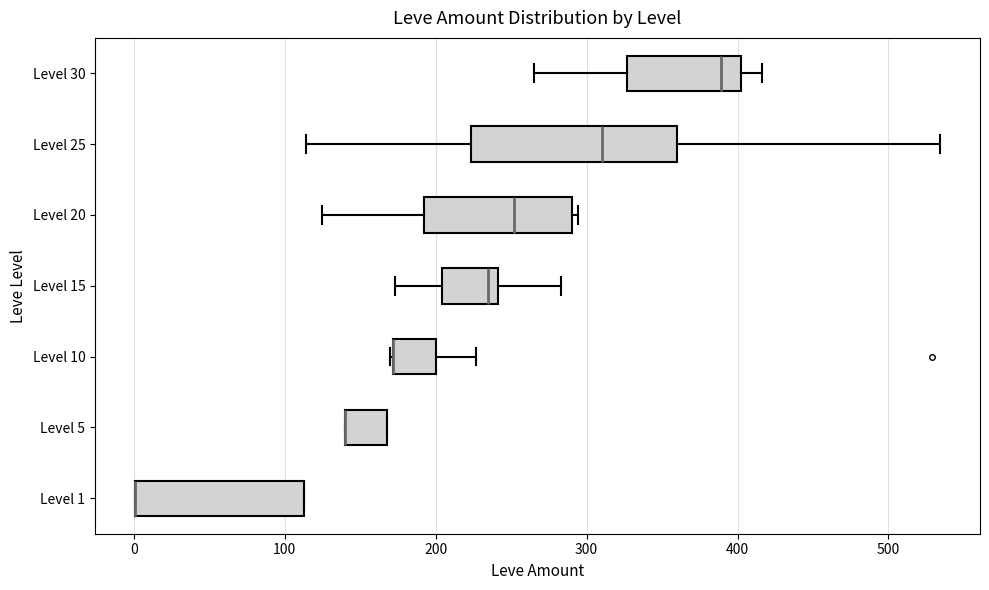

Reading bottom to top, transcribe this box plot: for each box, give where its median line is, the range the box spans, and where its two whiskers end, as read against the x-axis. The values are not printed on the chart, so give them approximately, as read against the axis.

Level 1: median 0 (drawn on the box's left edge), box 0 to 110, whiskers 0 to 110
Level 5: median 140 (drawn on the box's left edge), box 140 to 170, whiskers 140 to 170
Level 10: median 170 (drawn on the box's left edge), box 170 to 200, whiskers 170 to 230
Level 15: median 240 (just left of the box's right edge), box 200 to 240, whiskers 170 to 280
Level 20: median 250, box 190 to 290, whiskers 130 to 290 (just right of the box's right edge)
Level 25: median 310, box 220 to 360, whiskers 110 to 530
Level 30: median 390, box 330 to 400, whiskers 270 to 420